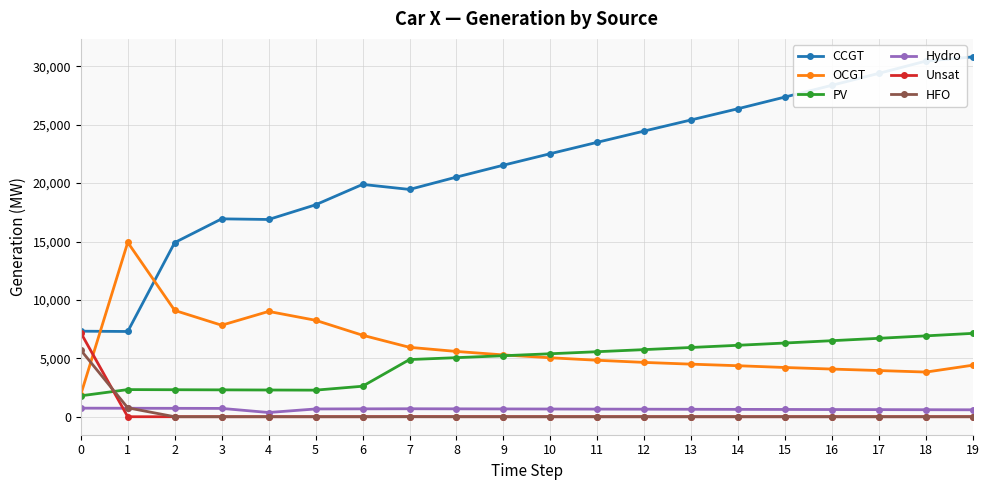

How many distinct data groups are displayed?

6